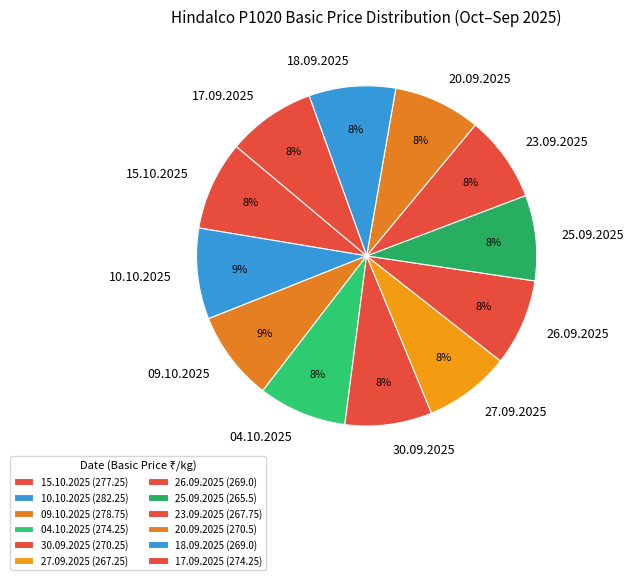

How many segments does this pie chart have?

12